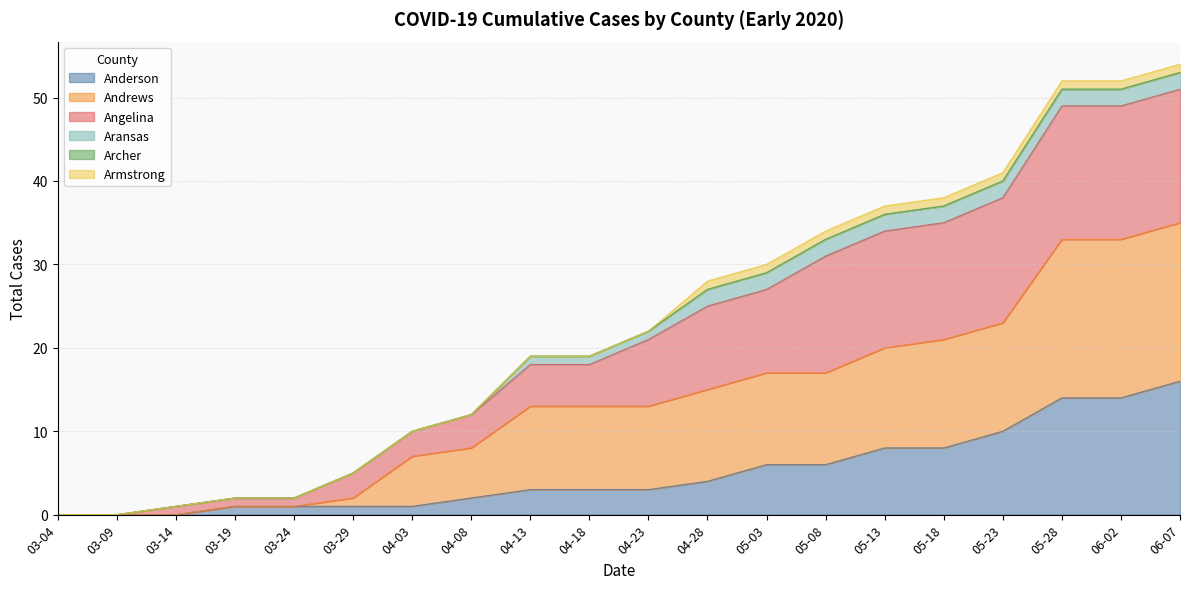

What is the maximum value for Anderson?

16